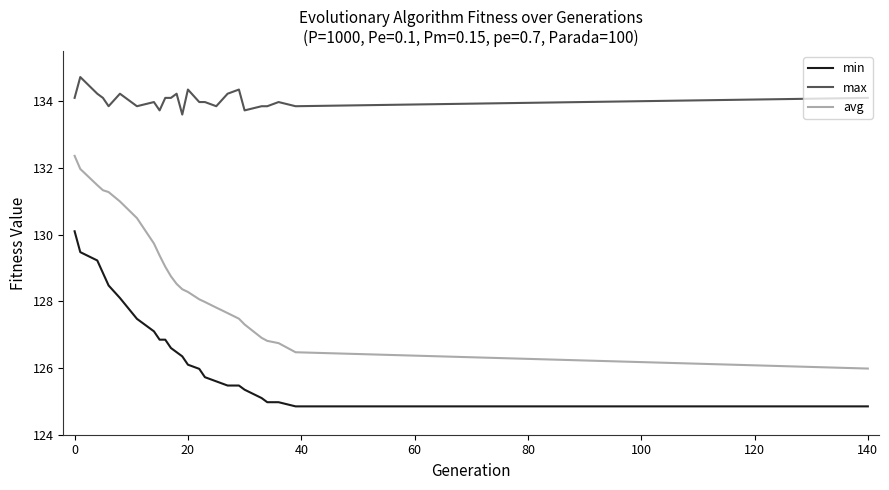

Is this an area chart (filled region under the line)?

No